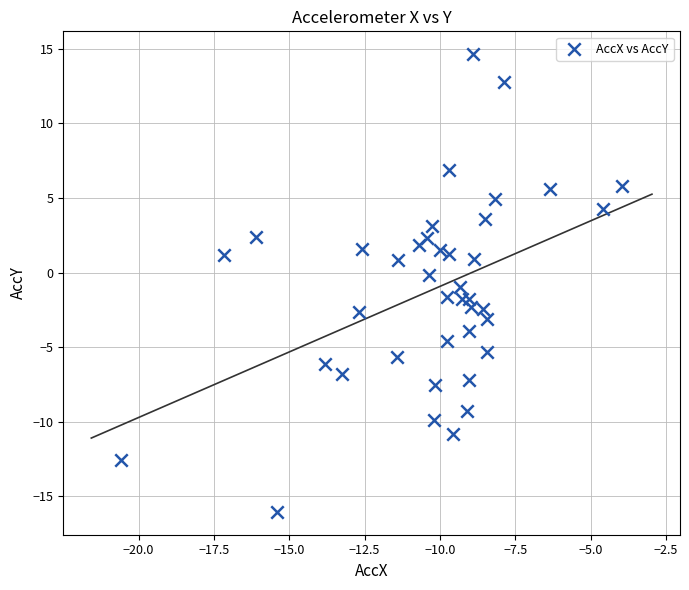

What is the range of X values (max minus min)?

16.6